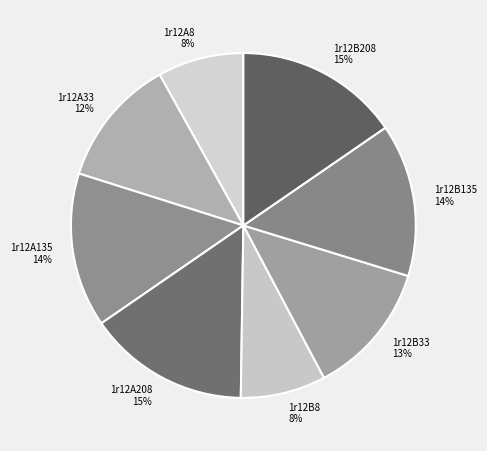

Between 1r12B33 and 1r12B8, which is larger?

1r12B33